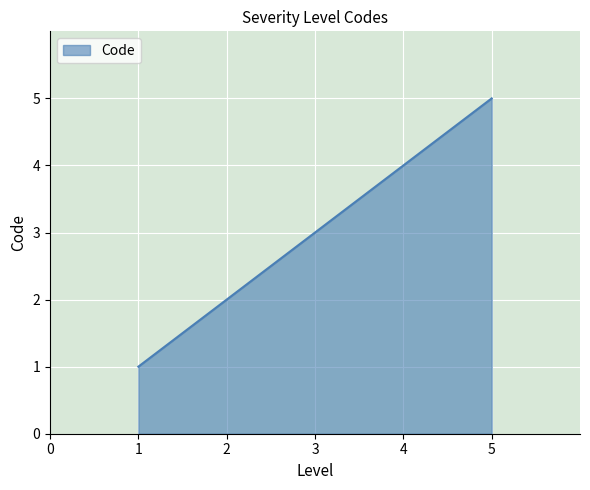

Reading left to right, transcribe all the data shown in this chart.

1=1	2=2	3=3	4=4	5=5